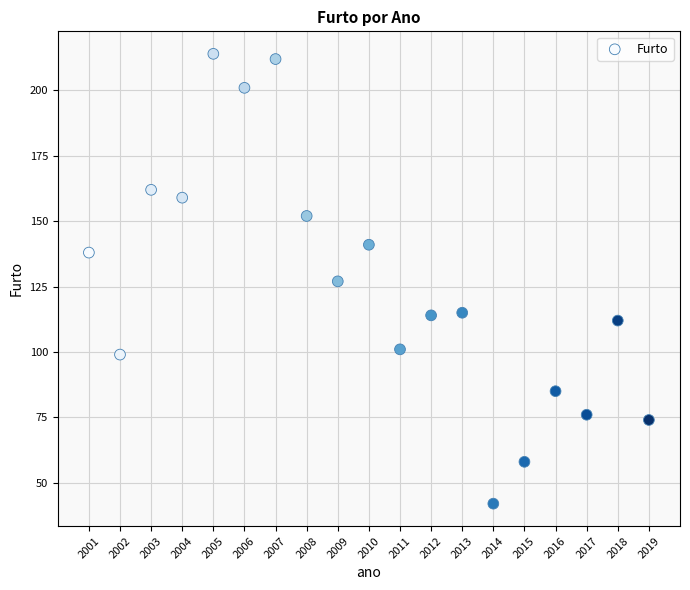

What is the range of X values (max minus min)?

18